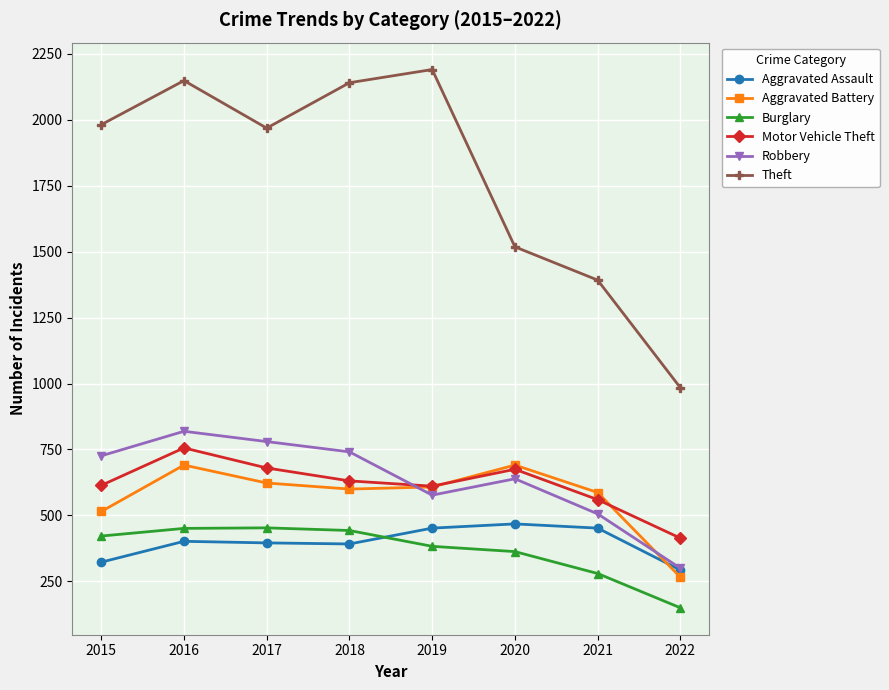

True or false: Theft and Aggravated Assault intersect in this chart.

False